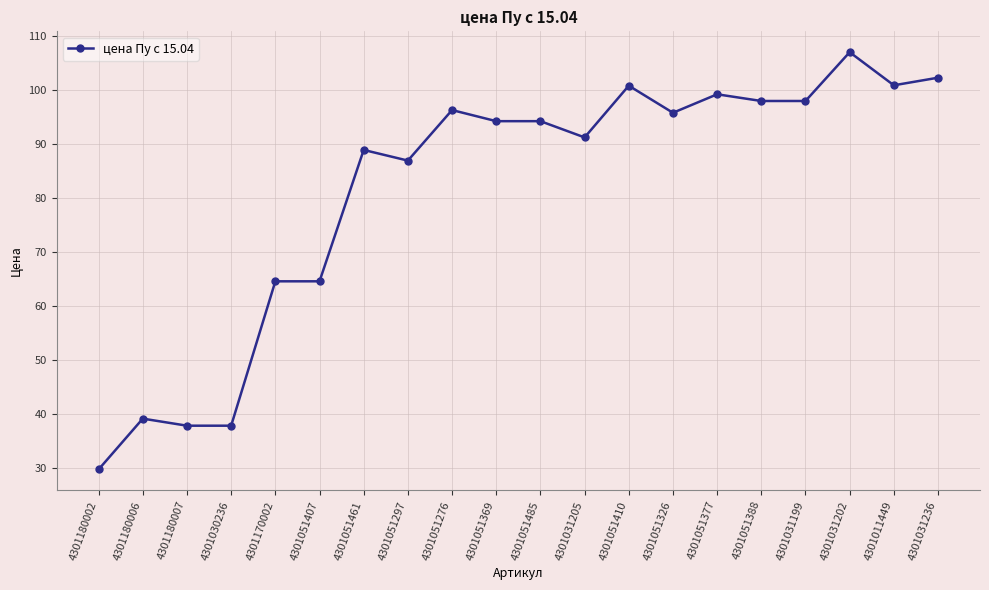

What is the approximate value at 4301051407?

64.6